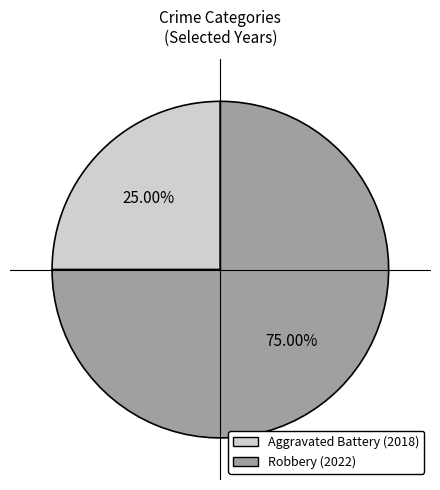

Is there any slice that represents more than half of the pie?

Yes